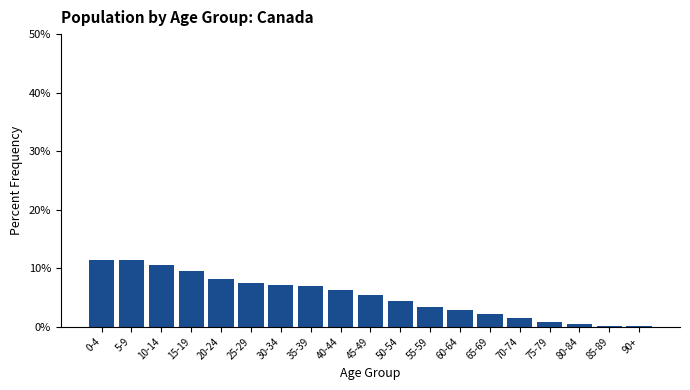

What is the greatest value displayed?

11.5